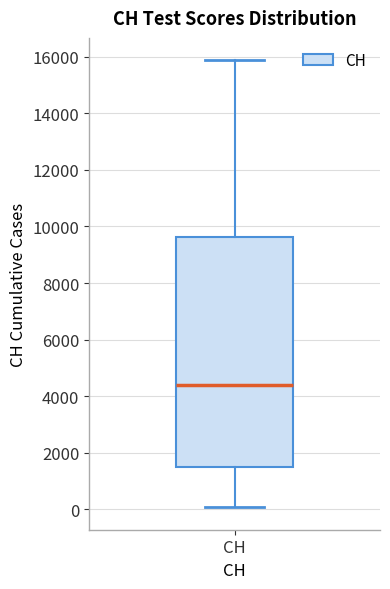

Transcribe this box plot: give where the median line is, the range the box spans, and where the two whiskers end, as read against the y-axis. The values are not printed on the chart, so give them approximately, as read against the axis.

median 4400, box 1400 to 9600, whiskers 0 to 15800